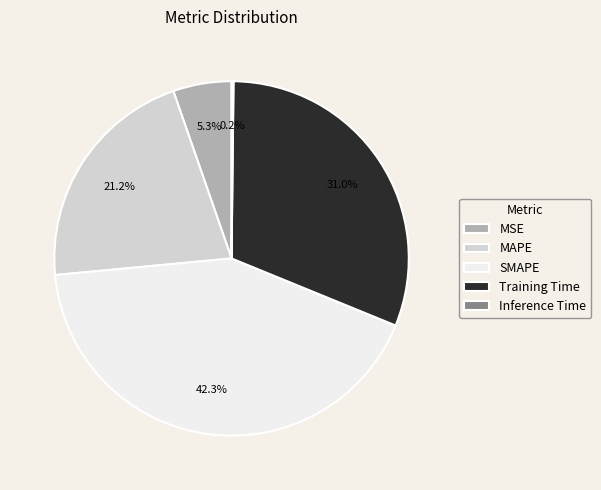

Is there a majority slice in this chart?

No